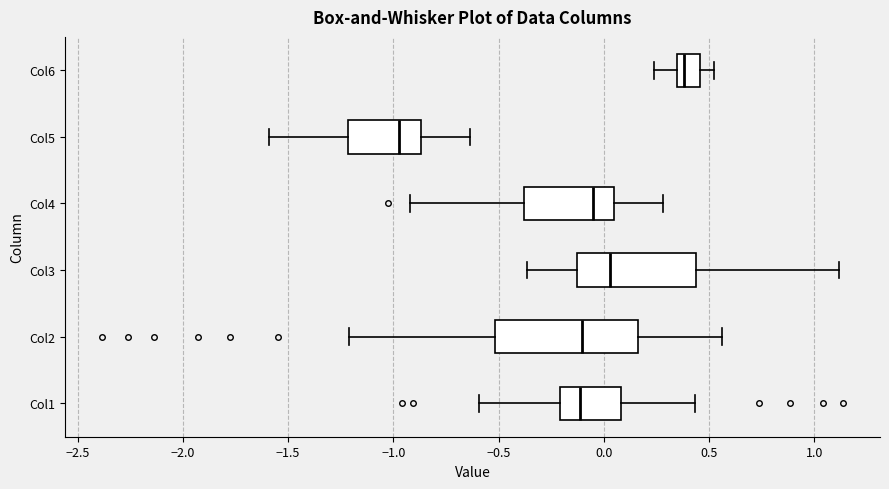

Which box's median line is the furthest to the right?

Col6